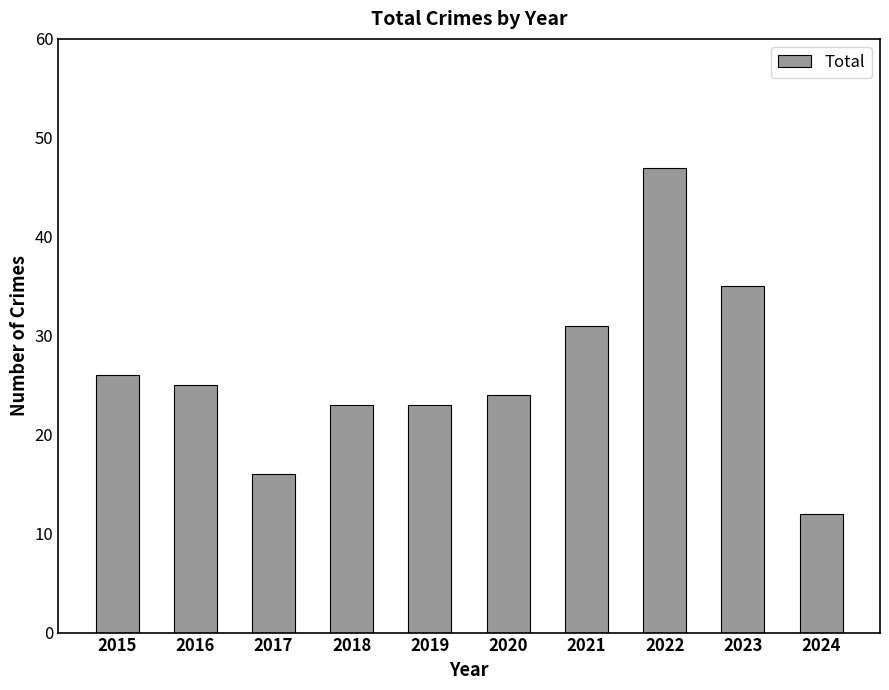

What is the value of the 4th bar from the left?

23